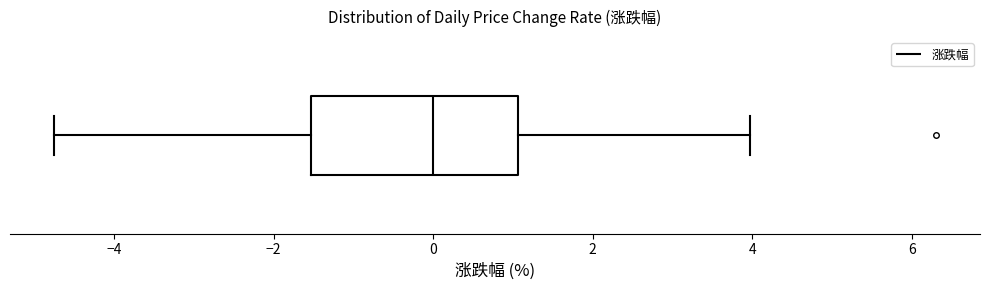

Transcribe this box plot: give where the median line is, the range the box spans, and where the two whiskers end, as read against the x-axis. The values are not printed on the chart, so give them approximately, as read against the axis.

median 0.0, box -1.6 to 1.0, whiskers -4.8 to 4.0